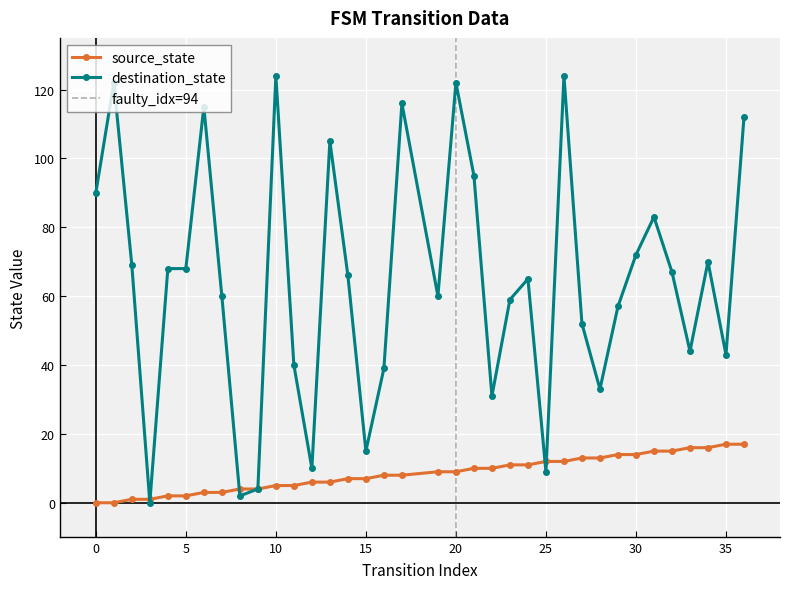

At which label is source_state closest to 8?

16